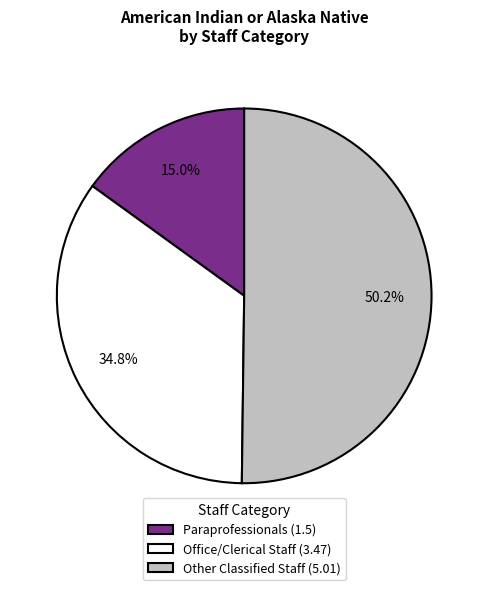

Does Paraprofessionals (1.5) represent more than half of the total?

No